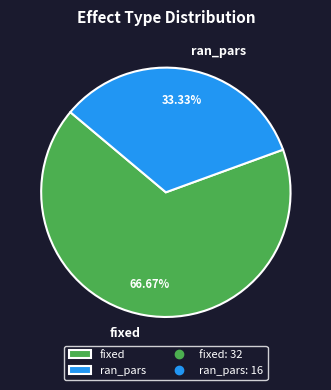

Do ran_pars and fixed together represent more than half of the pie?

Yes